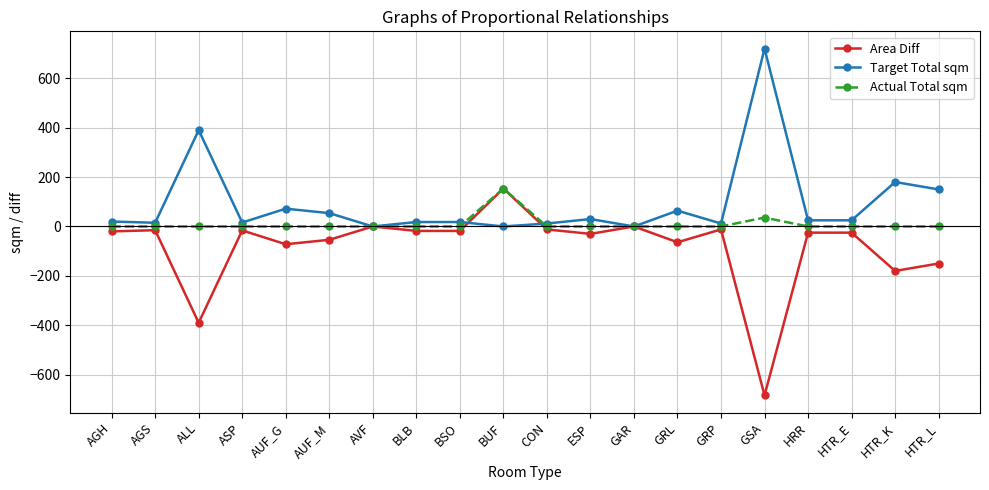

Where is Actual Total sqm nearest to the value 76?

GSA